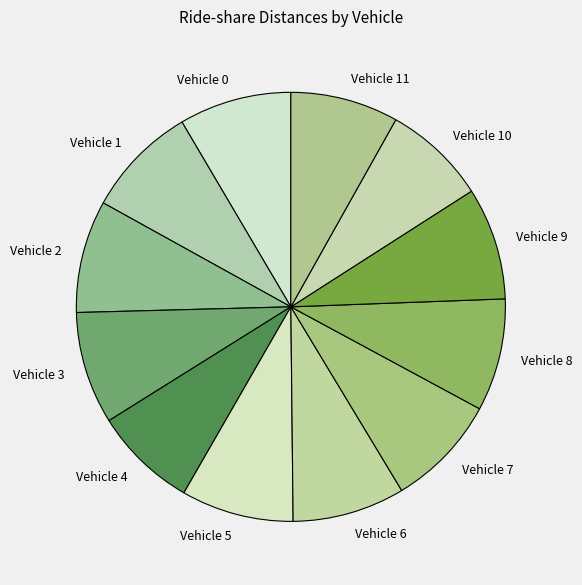

Is there a majority slice in this chart?

No